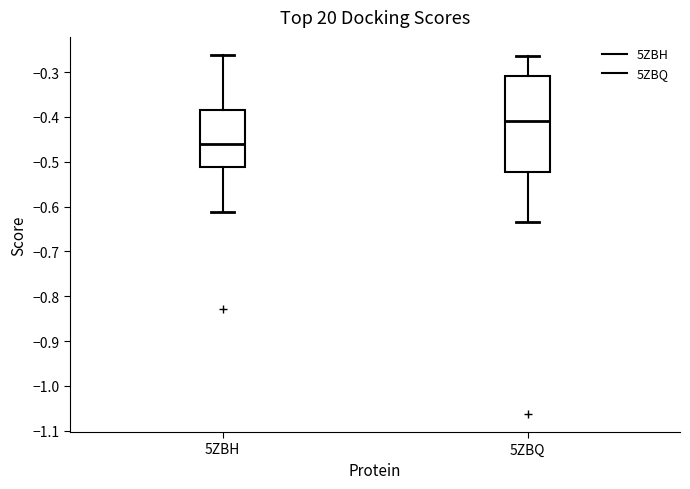

Reading left to right, read every box against the y-axis: the position of its median line, the range the box covers, and the ends of its whiskers. The values are not printed on the chart, so give them approximately, as read against the axis.

5ZBH: median -0.46, box -0.51 to -0.38, whiskers -0.61 to -0.26
5ZBQ: median -0.41, box -0.52 to -0.31, whiskers -0.63 to -0.26